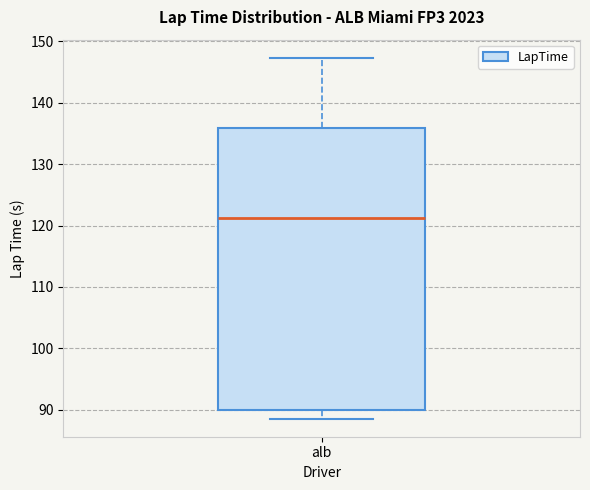

Read this box plot against the y-axis: the position of the median line, the range covered by the box, and the ends of both whiskers. The values are not printed on the chart, so give them approximately, as read against the axis.

median 121, box 90 to 136, whiskers 89 to 147